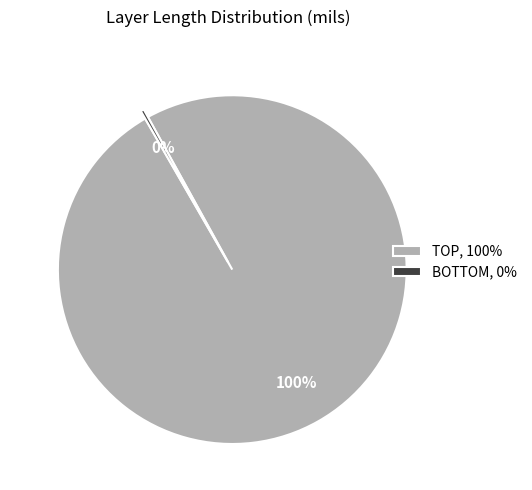

Which category has the smallest portion of the pie?

BOTTOM, 0%